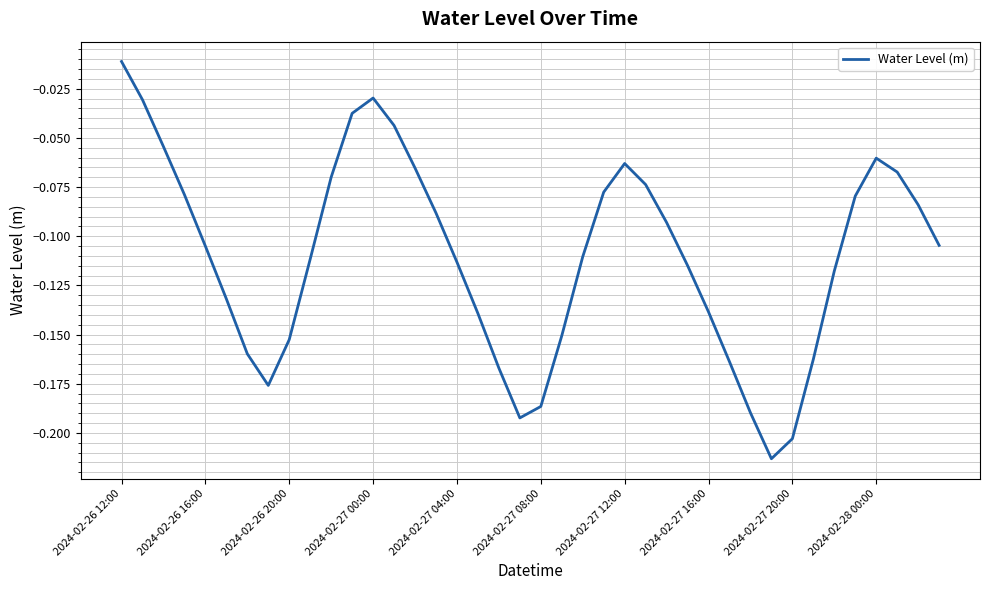

Which label corresponds to the largest value in the chart?

2024-02-26 12:00